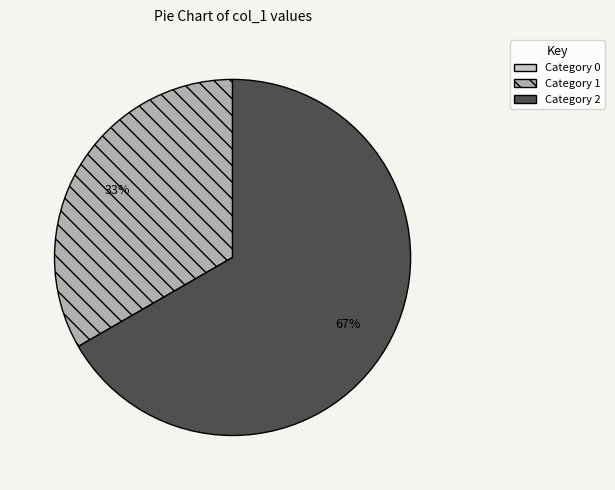

Is there any slice that represents more than half of the pie?

Yes